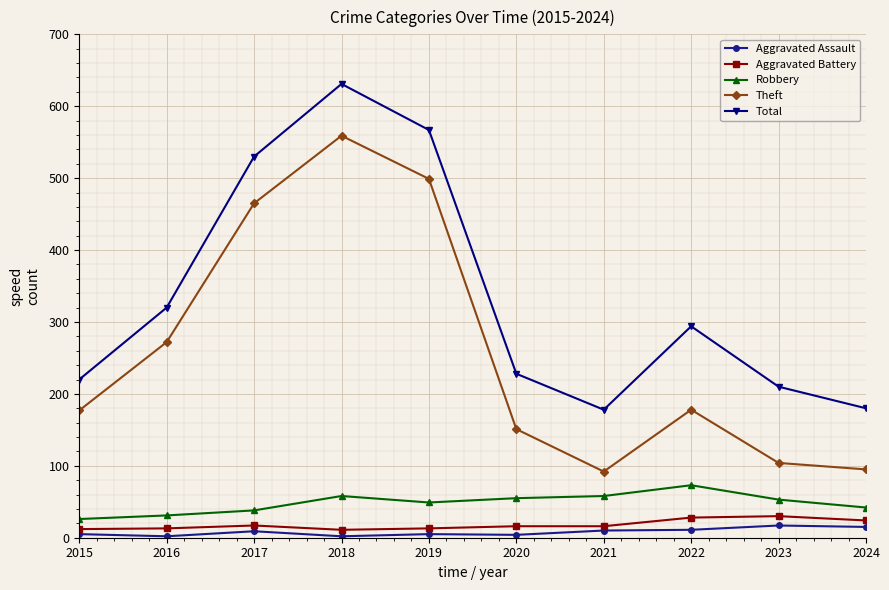

How many distinct data groups are displayed?

5